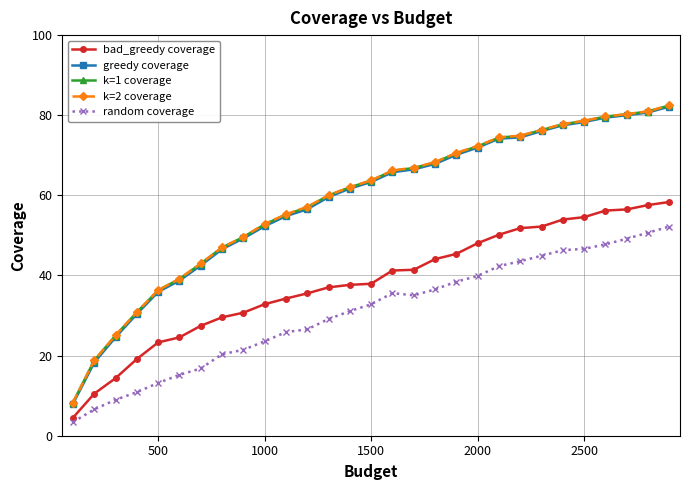

How many data points in greedy coverage are above 63?

15